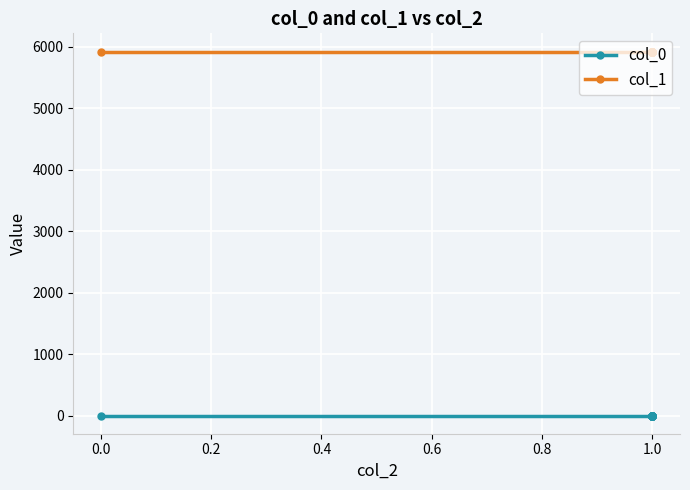

How many categories are shown in the chart?

16